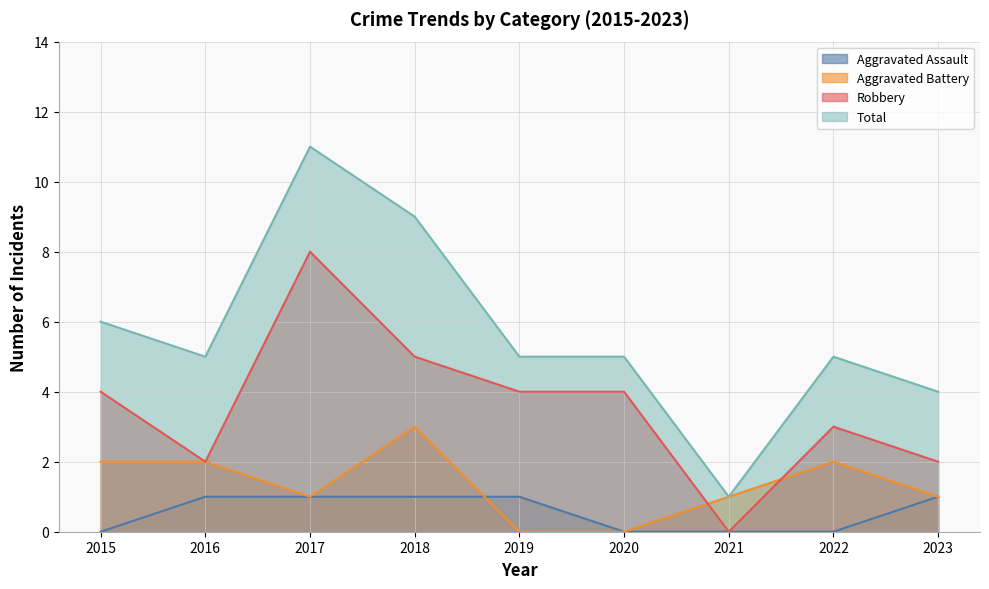

Which series has the largest range (max minus min)?

Total